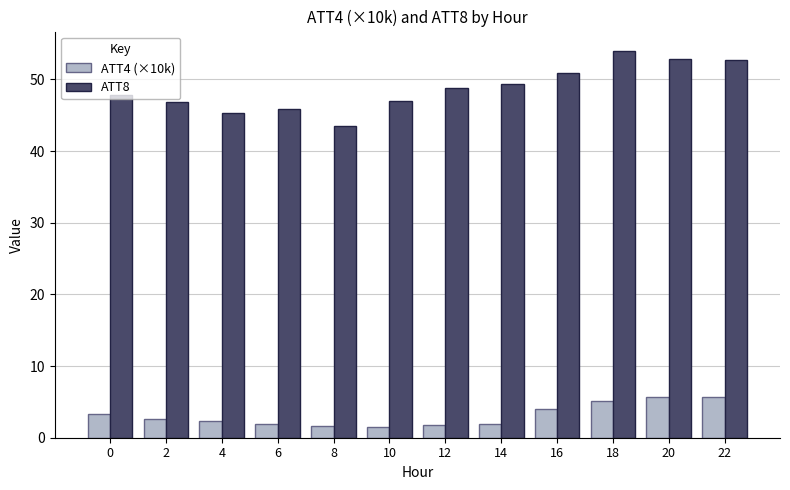

How many distinct data groups are displayed?

2